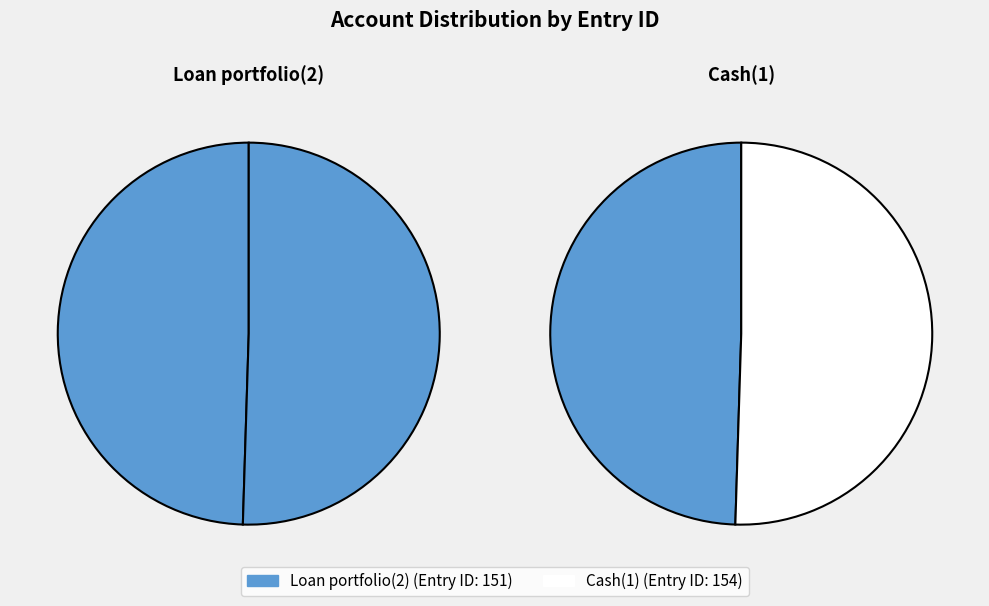

Which slice represents more than half of the pie?

Cash(1)